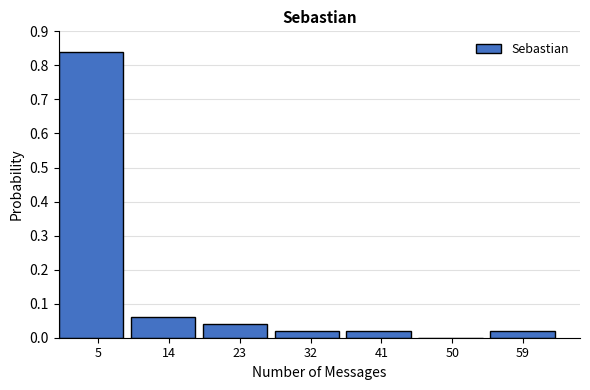

Over which range of the x-axis is the bar tallest?

0 to 9